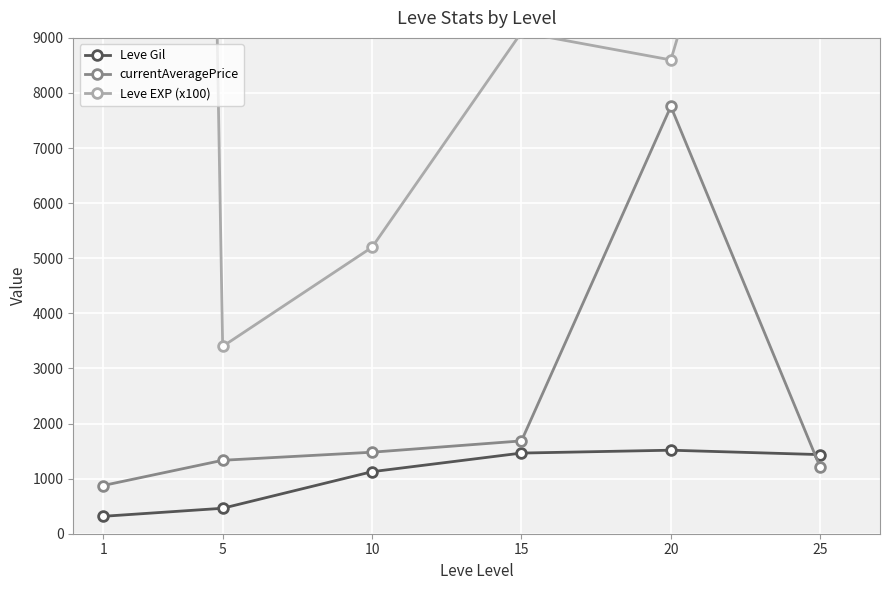

The value of currentAveragePrice at 1 is 555.6. True or false?

False